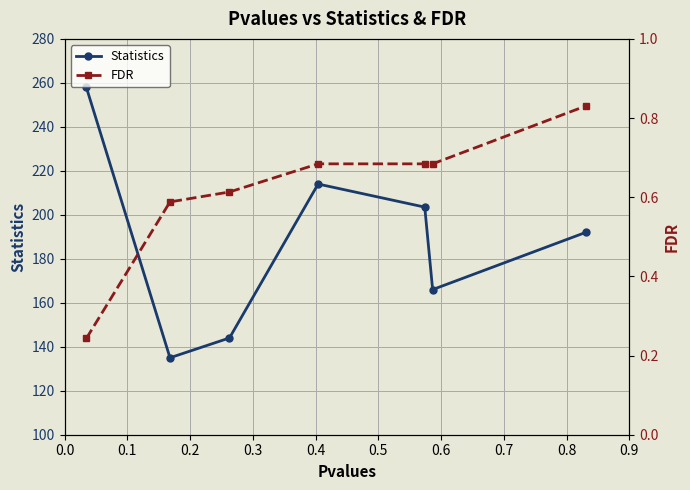

What is the difference between the maximum and second lowest values in the Statistics series?

114.0